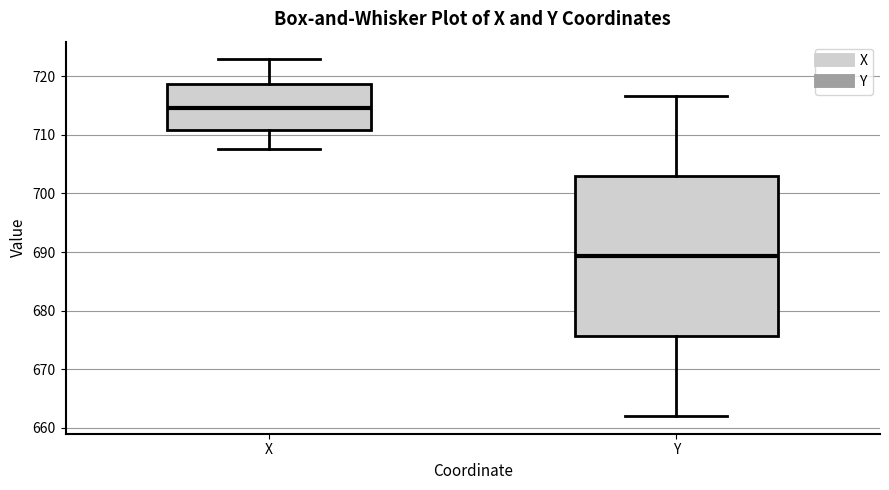

Reading left to right, read every box against the y-axis: the position of its median line, the range the box covers, and the ends of its whiskers. The values are not printed on the chart, so give them approximately, as read against the axis.

X: median 715, box 711 to 719, whiskers 708 to 723
Y: median 689, box 676 to 703, whiskers 662 to 717